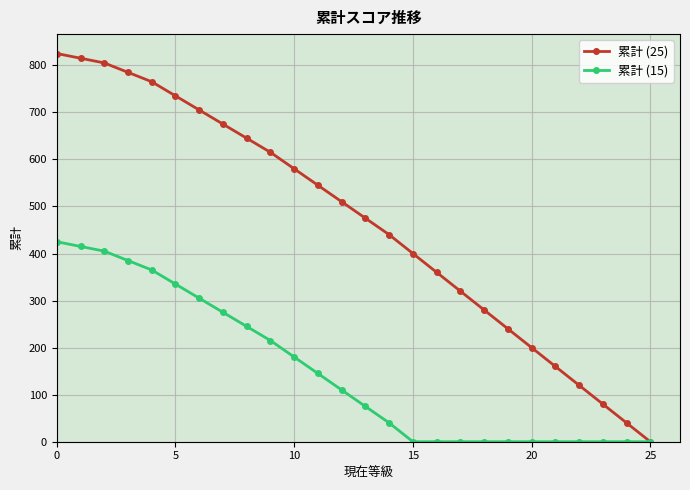

Which series has the widest spread of values?

累計 (25)